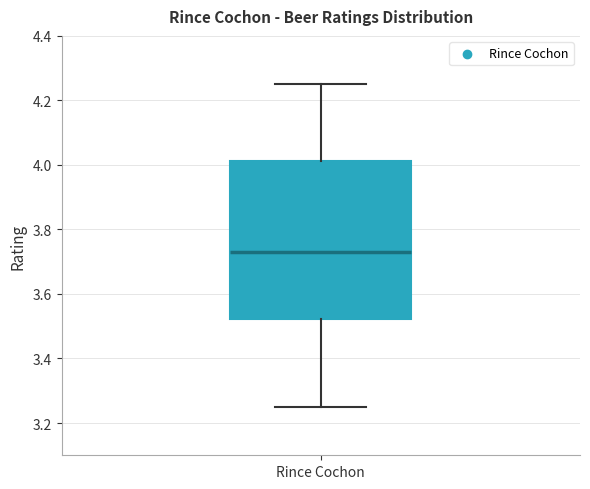

Where is the lower edge of the box for Rince Cochon on the y-axis? The values are not printed on the chart, so give them approximately, as read against the axis.

3.52